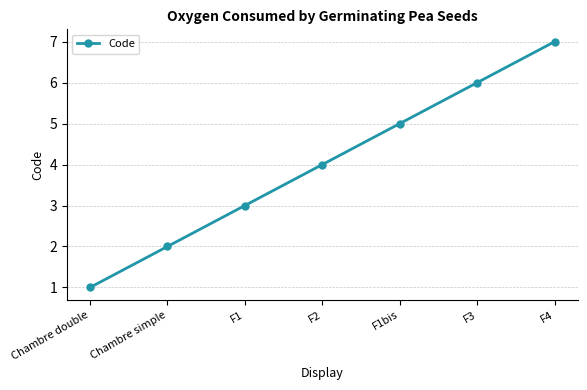

Rank the categories by value from lowest to highest.

Chambre double, Chambre simple, F1, F2, F1bis, F3, F4